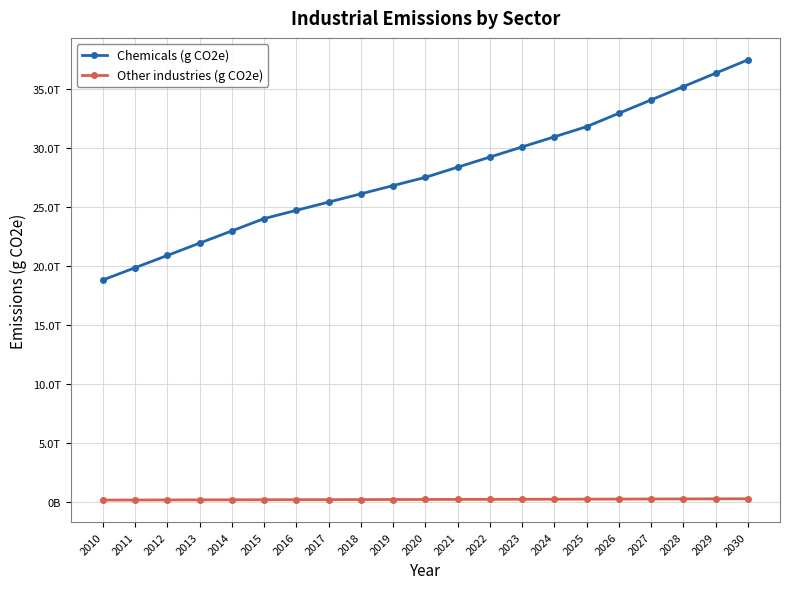

What are all the series names shown in the legend?

Chemicals (g CO2e), Other industries (g CO2e)